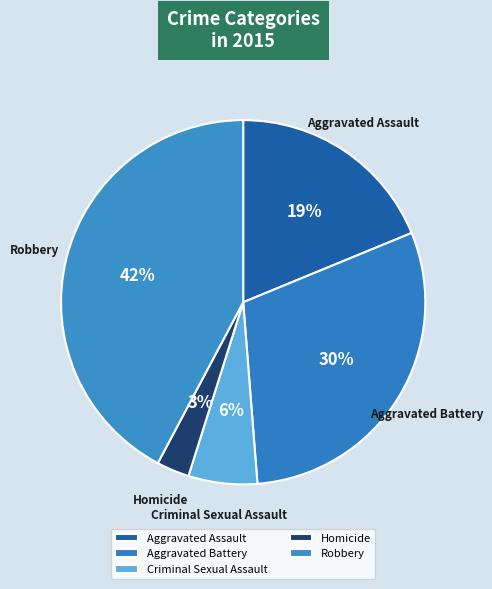

Approximately how many times larger is the value at Robbery compared to Aggravated Battery?

1.4